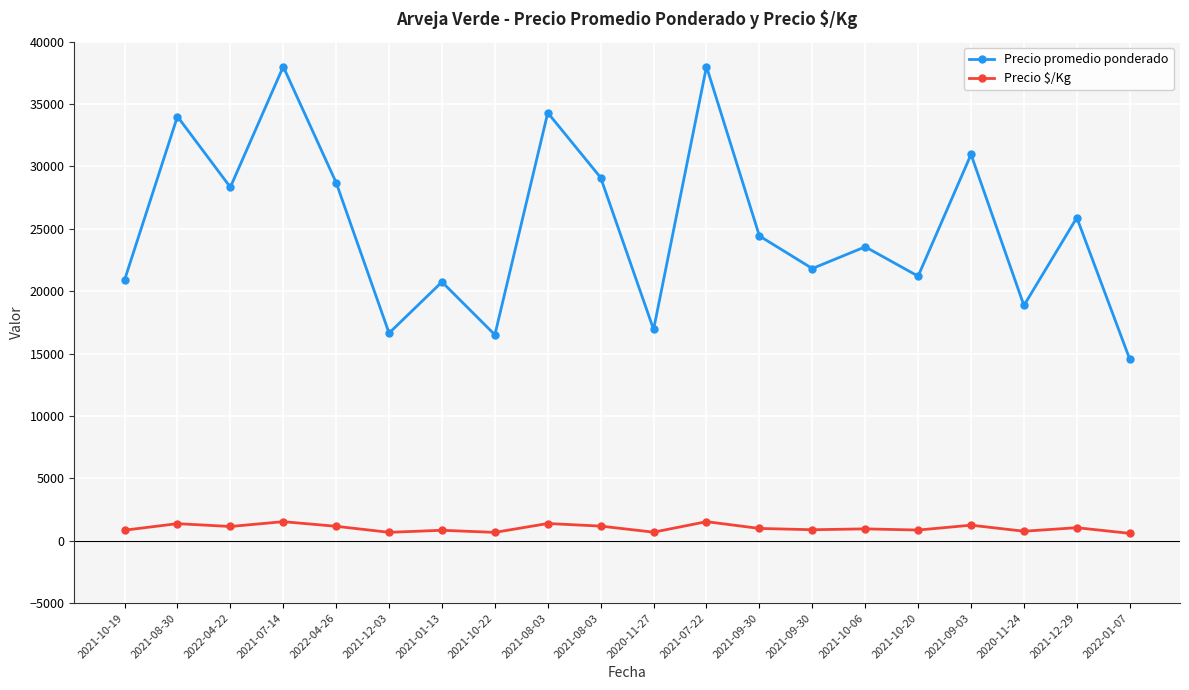

True or false: Precio promedio ponderado and Precio $/Kg intersect in this chart.

False